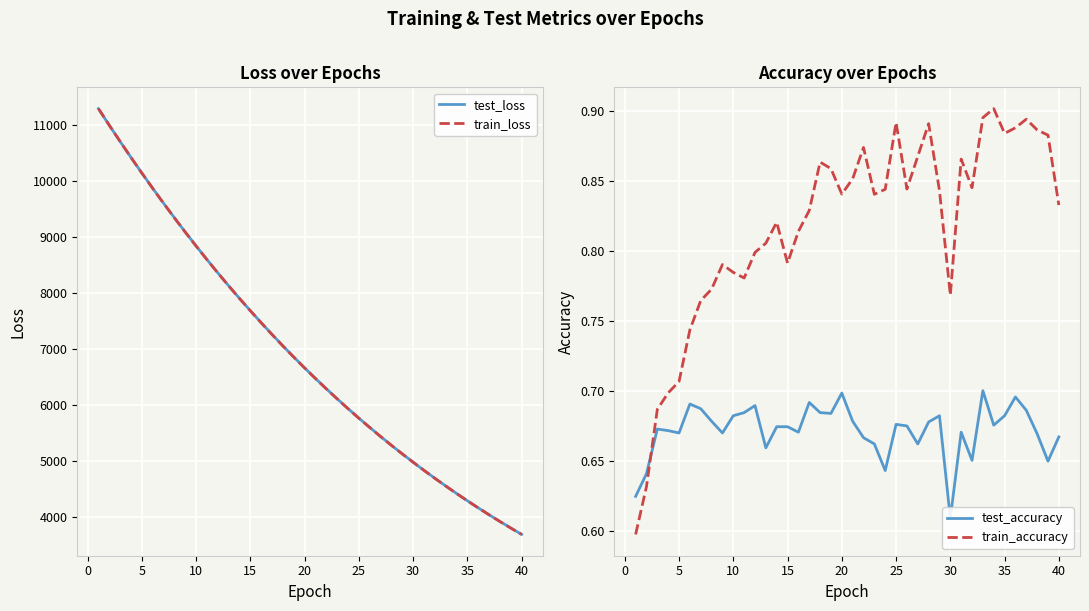

What is the minimum value for test_loss?

3699.2